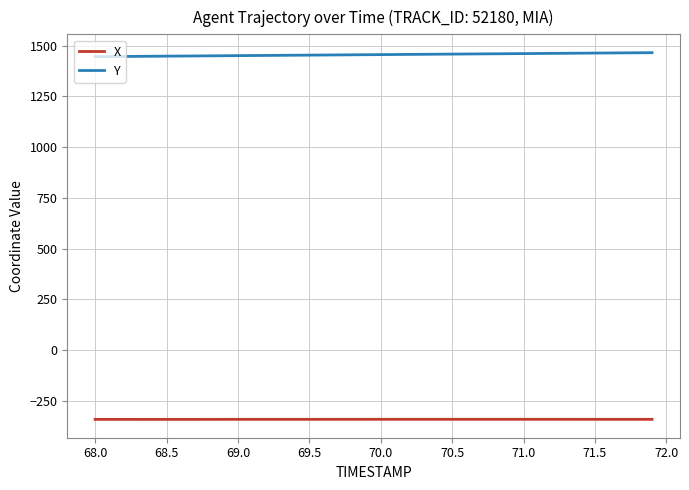

What is the highest value of the Y series?

1465.6